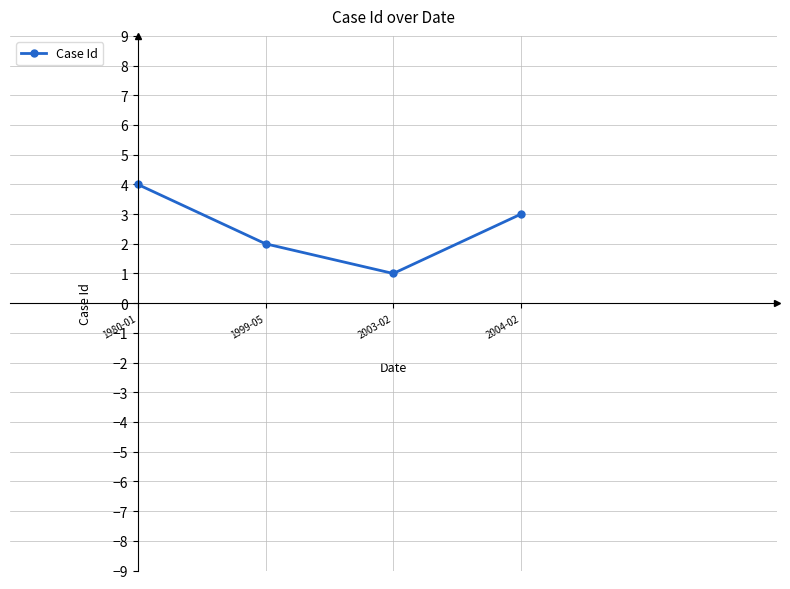

What is the sum of the values at 1980-01 and 1999-05?

6